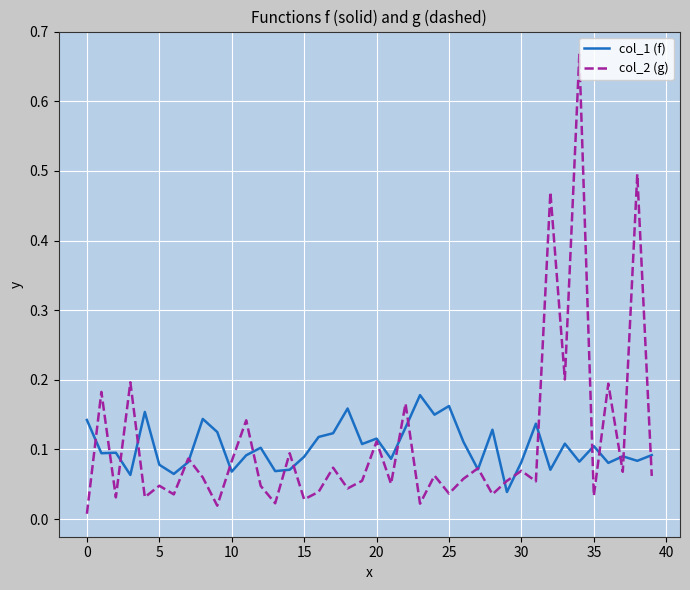

Which series has the largest range (max minus min)?

col_2 (g)